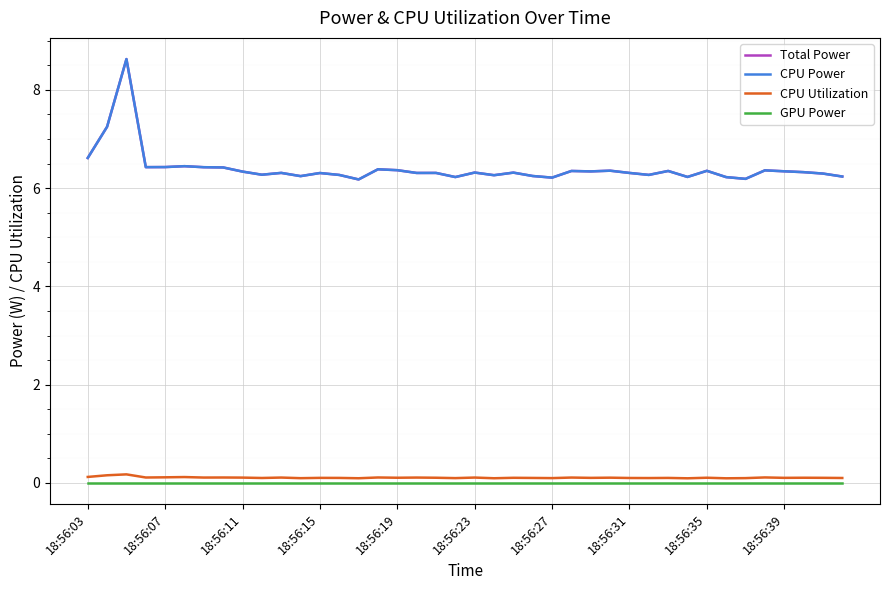

What is the average value of the CPU Power series?

6.4